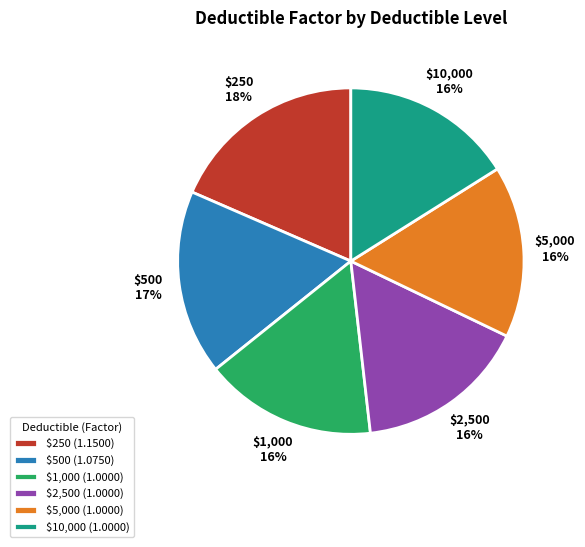

How many slices are in this pie chart?

6